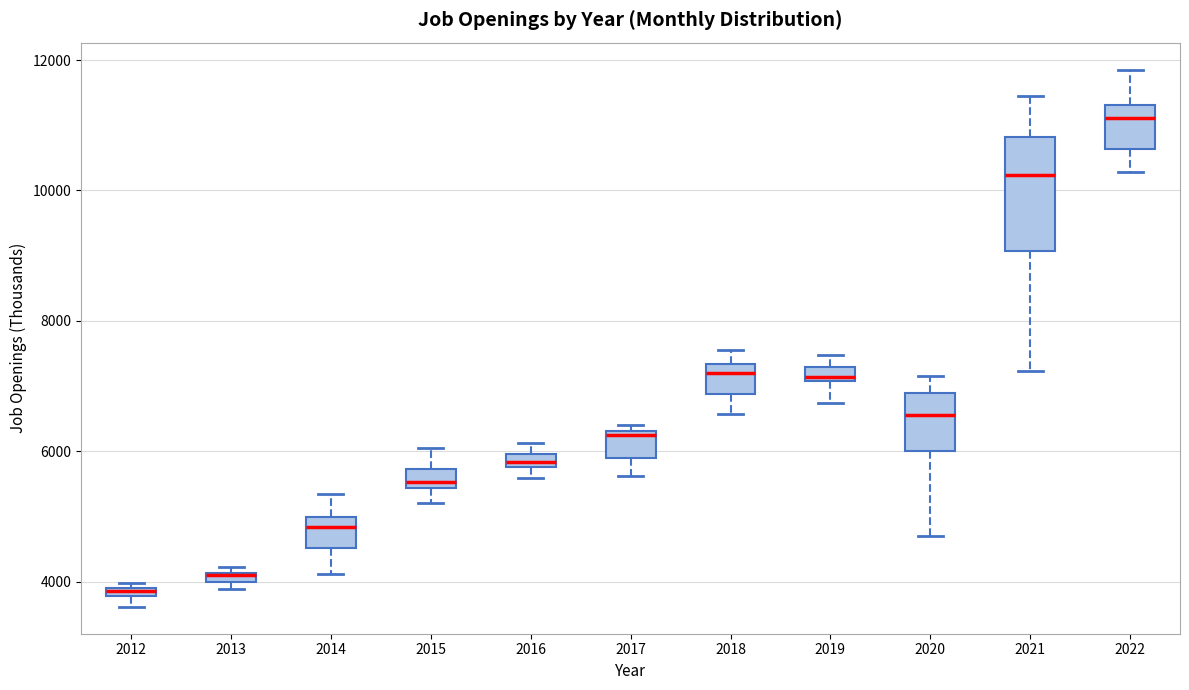

Where is the lower edge of the box at x = 2018 on the y-axis? The values are not printed on the chart, so give them approximately, as read against the axis.

6800